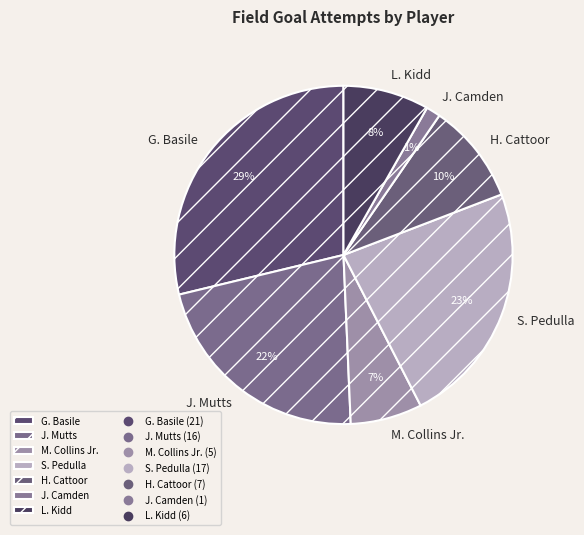

To the nearest percent, what is the average slice percentage?

14%